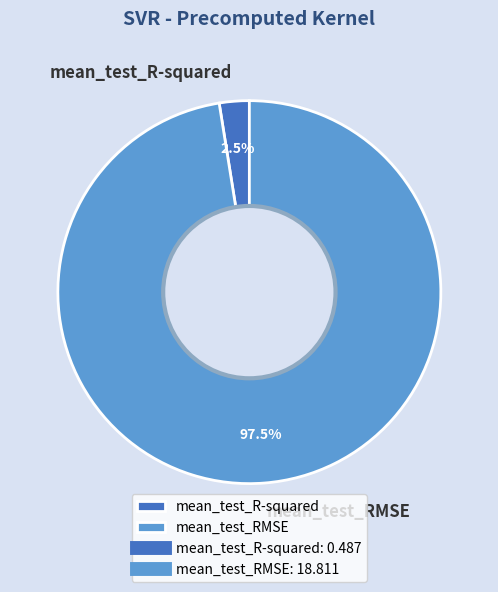

Is mean_test_RMSE the majority of the pie?

Yes